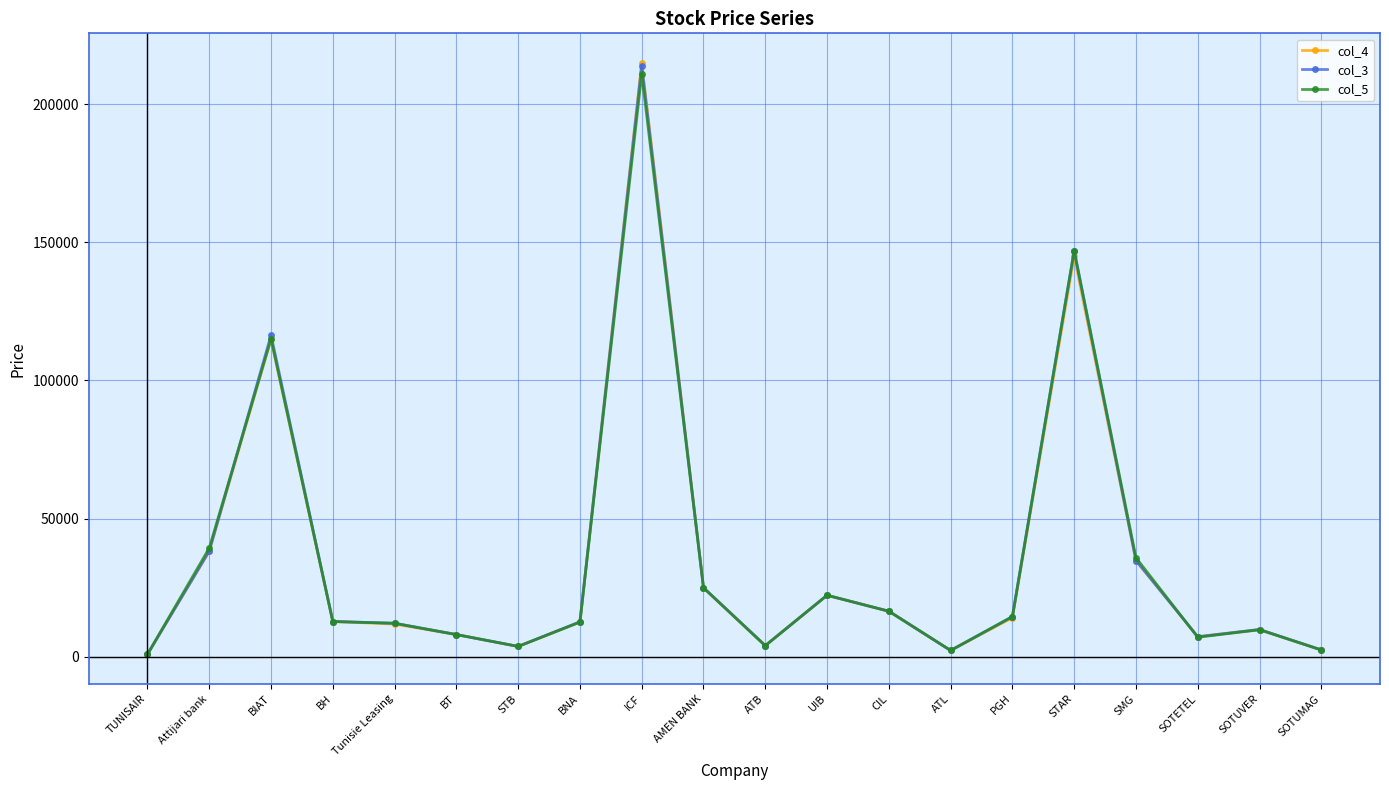

Where does the col_4 series first go above 12700?

Attijari bank